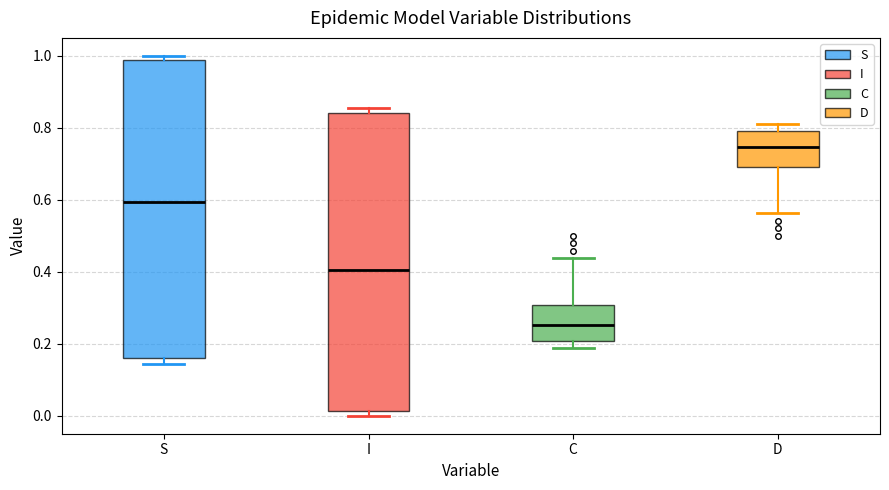

Where does the median line of the box for I sit on the y-axis? The values are not printed on the chart, so give them approximately, as read against the axis.

0.40